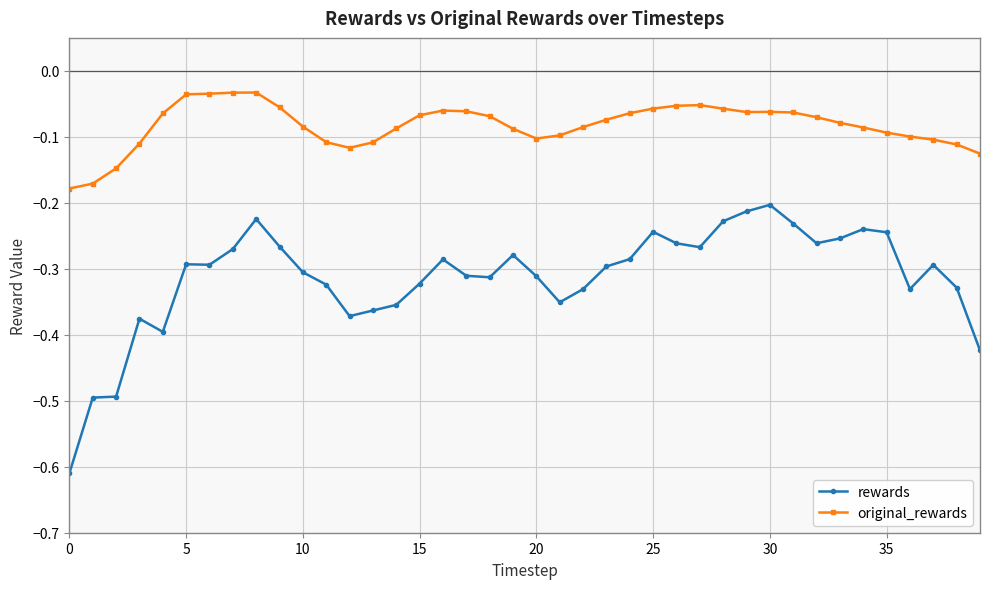

Count the number of data series in this chart.

2